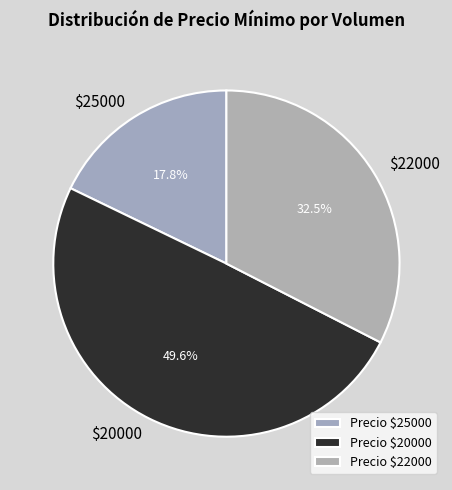

How much of the chart is everything except $20000?

50.4%